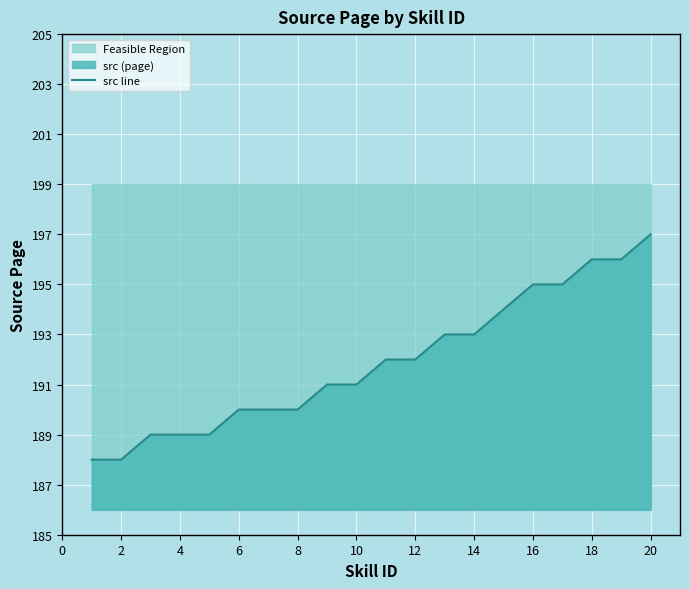

What is the sum of all values?

3838